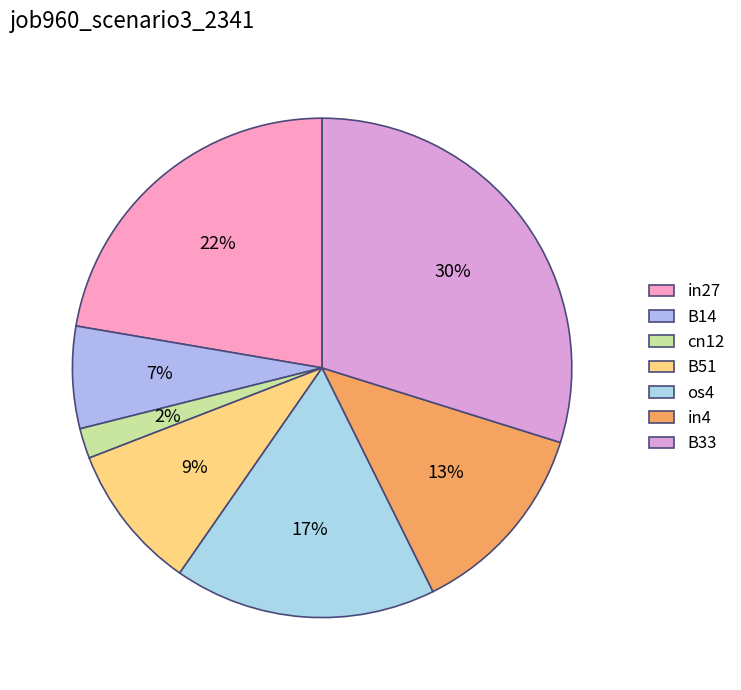

To the nearest percent, what percentage of the pie is in4?

13%